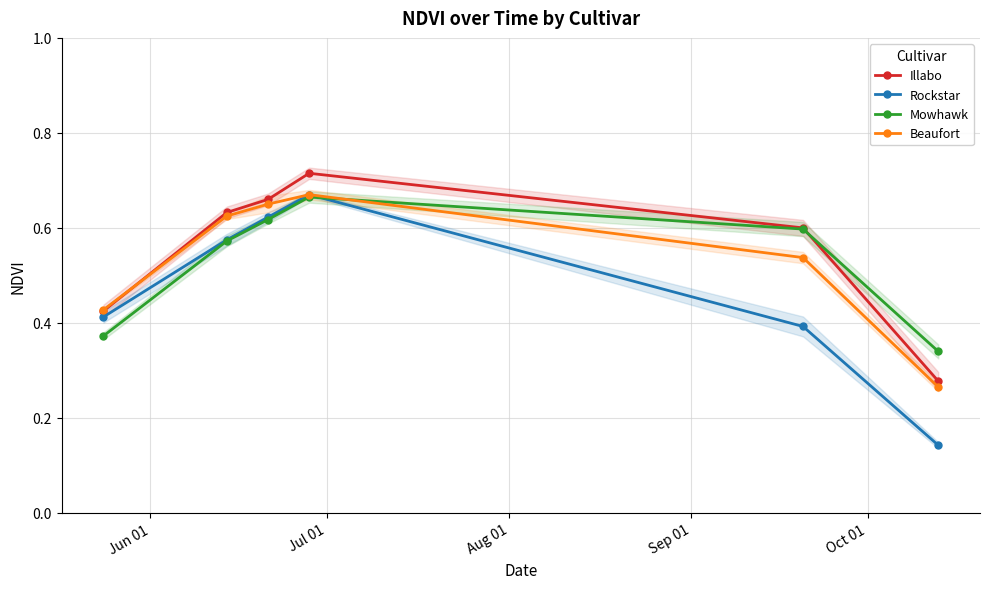

True or false: Illabo has more than 2 interior local peaks.

False